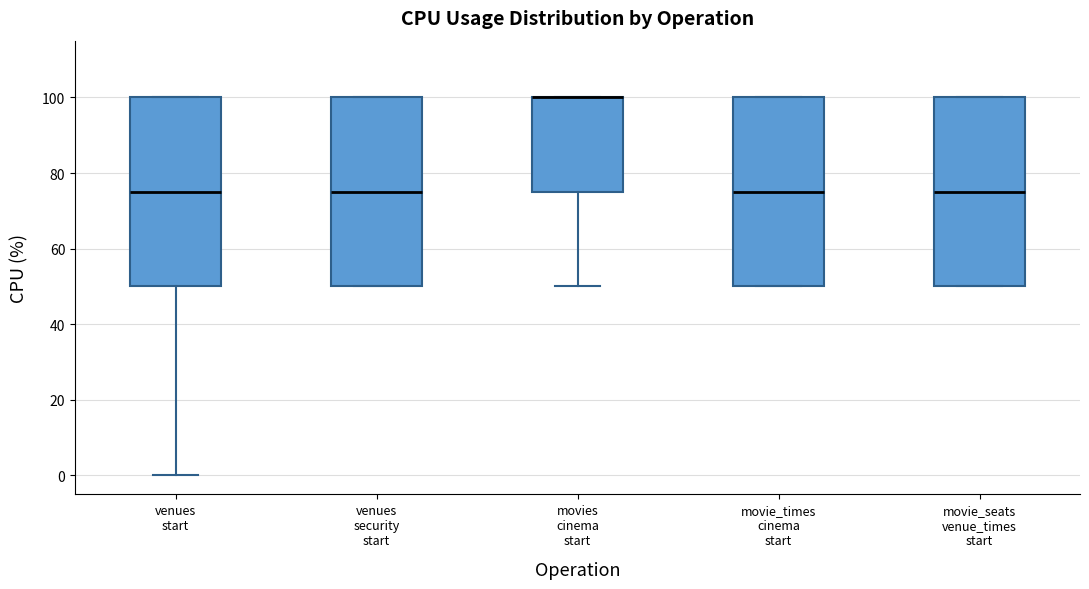

Reading left to right, transcribe this box plot: for each box, give where its median line is, the range the box spans, and where its two whiskers end, as read against the y-axis. The values are not printed on the chart, so give them approximately, as read against the axis.

venues start: median 76, box 50 to 100, whiskers 0 to 100
venues security start: median 76, box 50 to 100, whiskers 50 to 100
movies cinema start: median 100 (drawn on the box's upper edge), box 76 to 100, whiskers 50 to 100
movie_times cinema start: median 76, box 50 to 100, whiskers 50 to 100
movie_seats venue_times start: median 76, box 50 to 100, whiskers 50 to 100